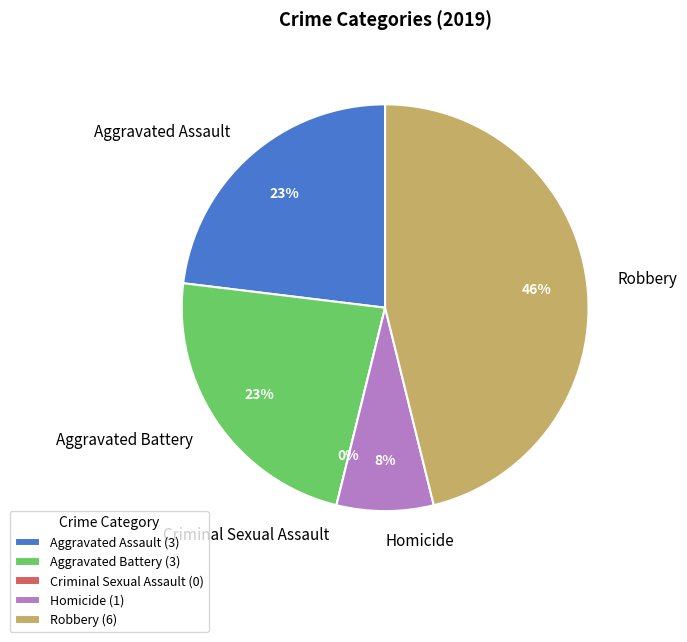

Is it true that Homicide is 14% of the pie?

False